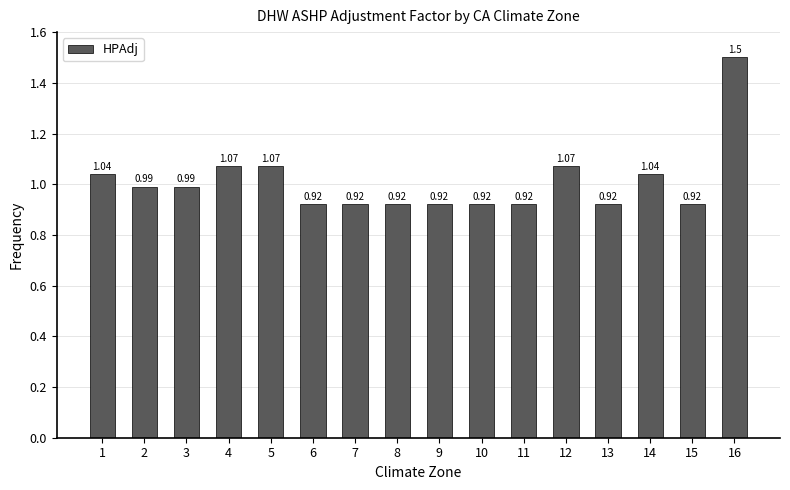

The value at 5 is 1.6. True or false?

False